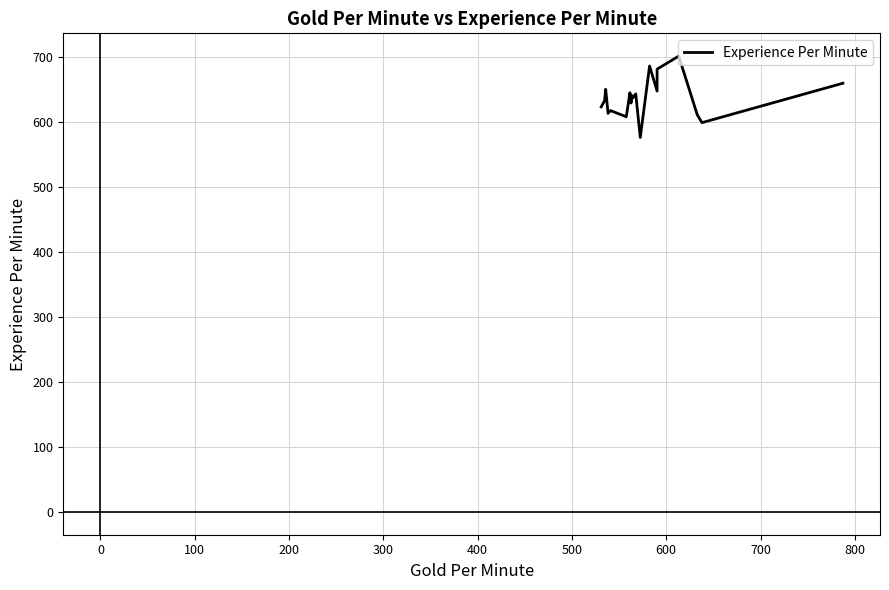

True or false: there are more than 2 points higher than both neighbors.

True